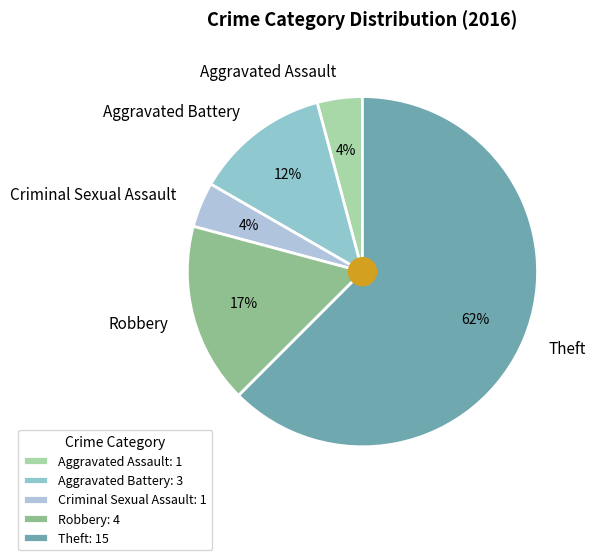

To the nearest percent, what is the combined percentage of Robbery and Aggravated Battery?

29%